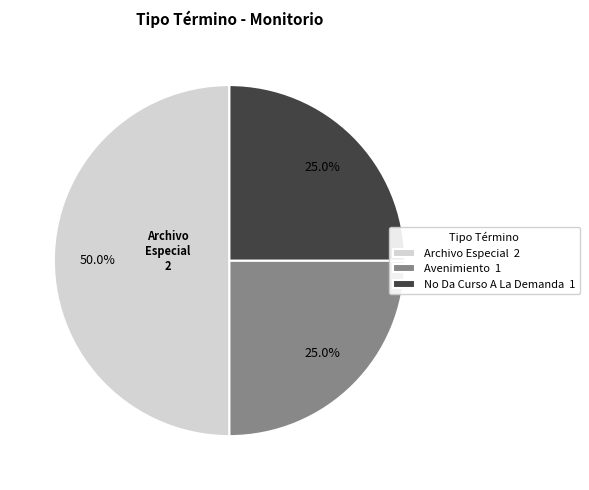

Is No Da Curso A La Demanda the majority of the pie?

No